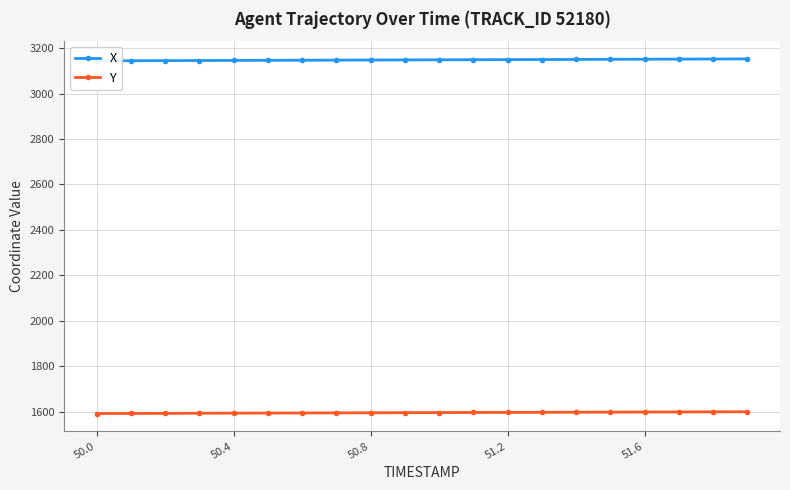

How many values in the X series exceed 3148?

10